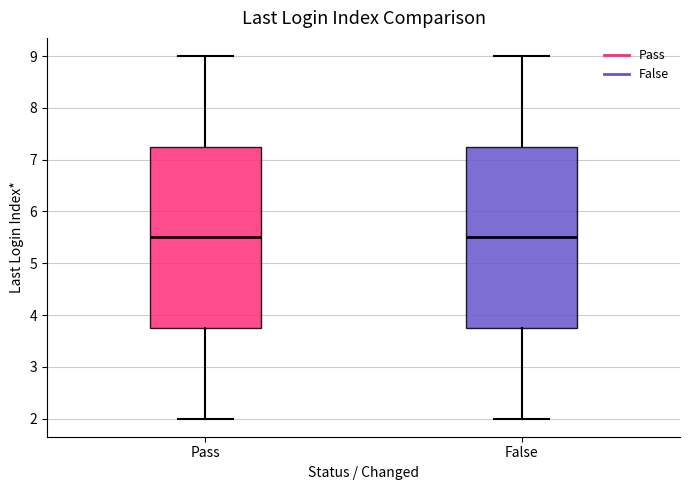

Where does the lower whisker of the box for False end on the y-axis? The values are not printed on the chart, so give them approximately, as read against the axis.

2.0